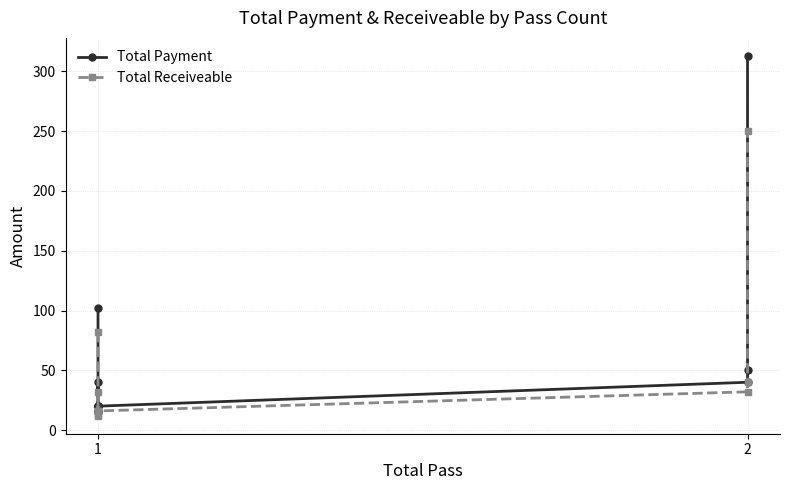

Reading left to right, list all the values displayed in this chart.

Total Payment: 102.5	20.0	40.0	20.0	16.0	15.0	20.0	20.0	40.0	50.0	313.0
Total Receiveable: 82.0	16.0	32.0	16.0	12.8	12.0	16.0	16.0	32.0	40.0	250.4